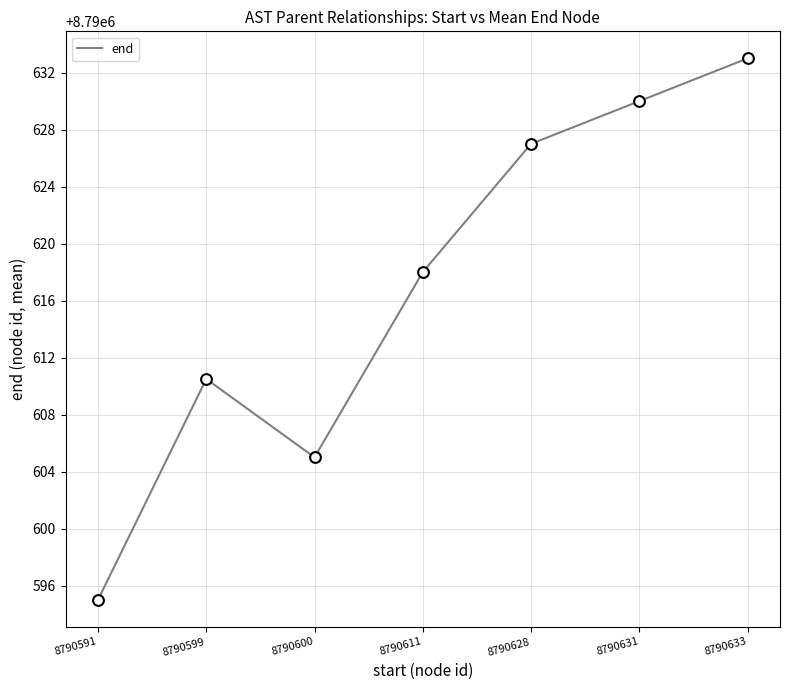

Between 8790611 and 8790628, which is larger?

8790628